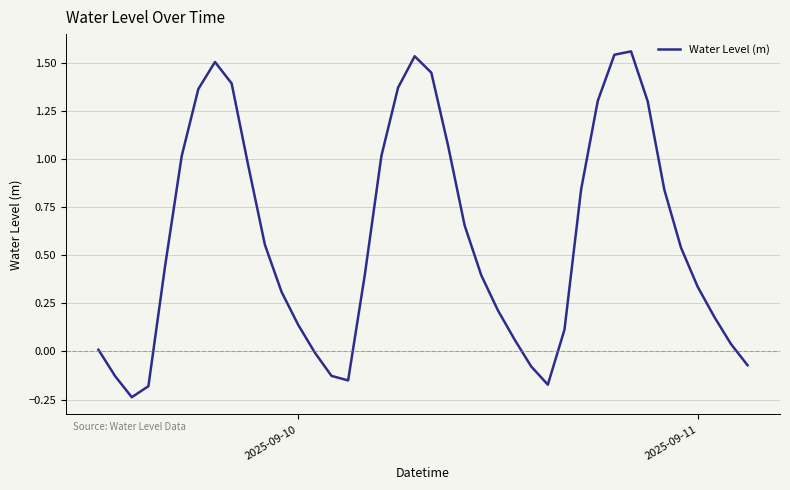

What is the difference between the maximum and minimum values?

1.8